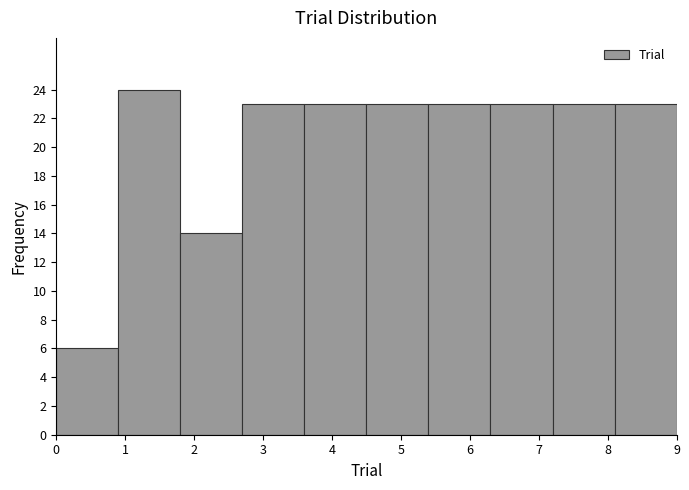

Reading left to right, list every bar in this chart as the range it spans on the x-axis followed by its height. The values are not printed on the chart, so give them approximately, as read against the axis.

0.0 to 0.9: 6
0.9 to 1.8: 24
1.8 to 2.7: 14
2.7 to 3.6: 23
3.6 to 4.5: 23
4.5 to 5.4: 23
5.4 to 6.3: 23
6.3 to 7.2: 23
7.2 to 8.1: 23
8.1 to 9.0: 23